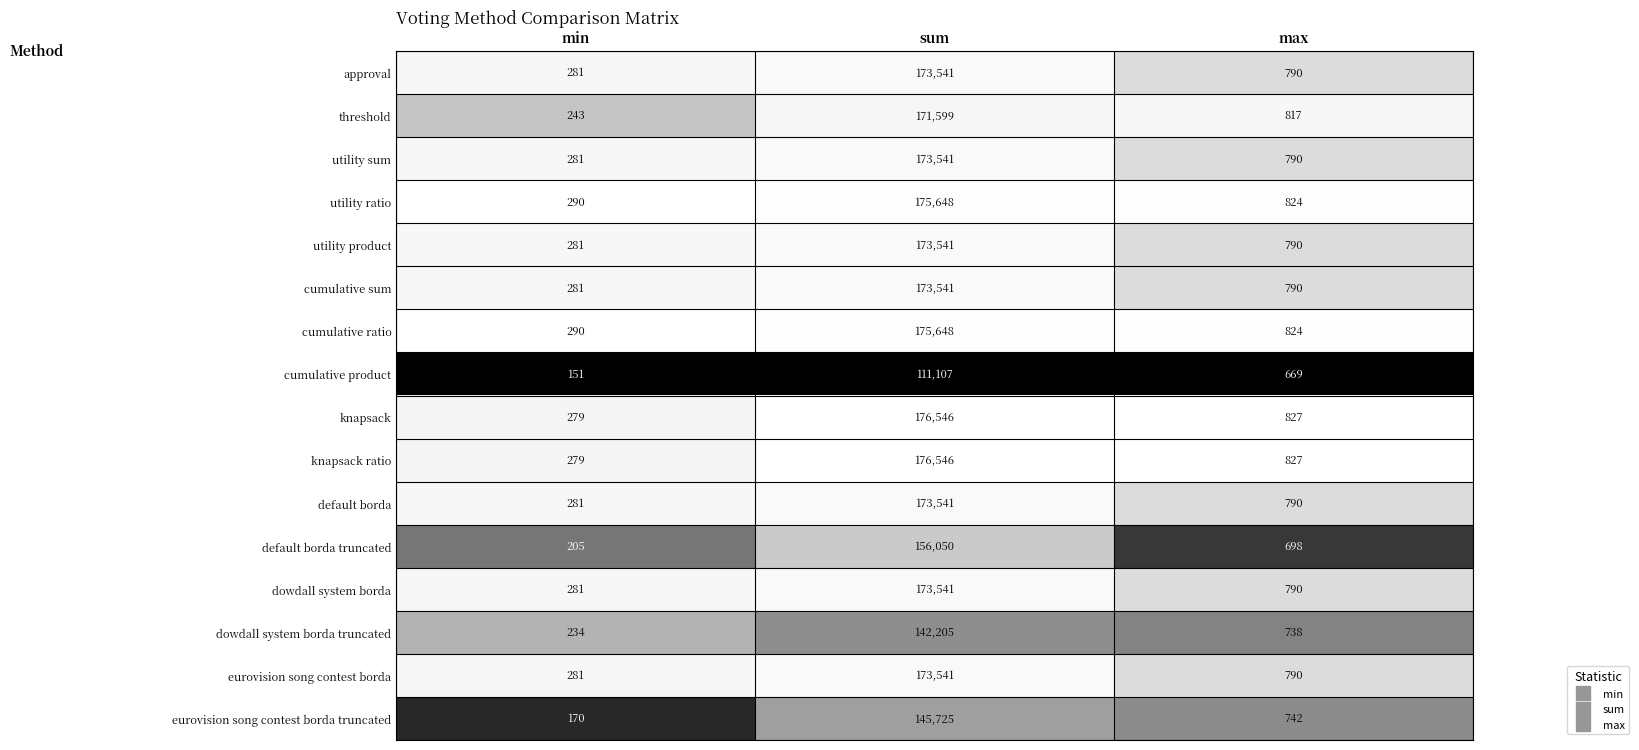

How many categories are shown in the chart?

3